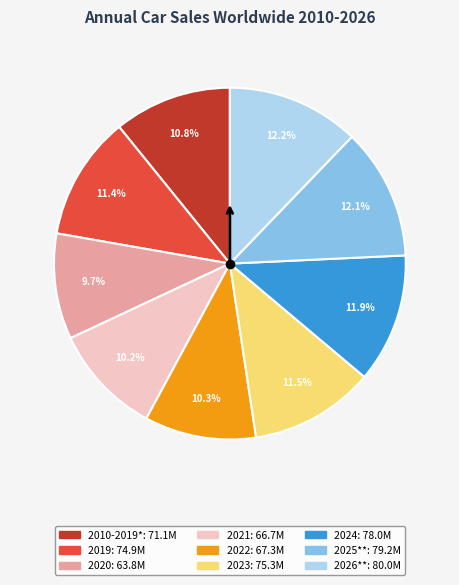

Does 2021 represent more than half of the total?

No